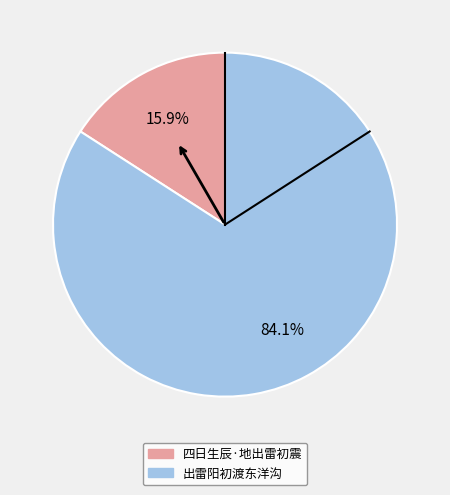

True or false: 出雷阳初渡东洋沟 accounts for 75% of the total.

False